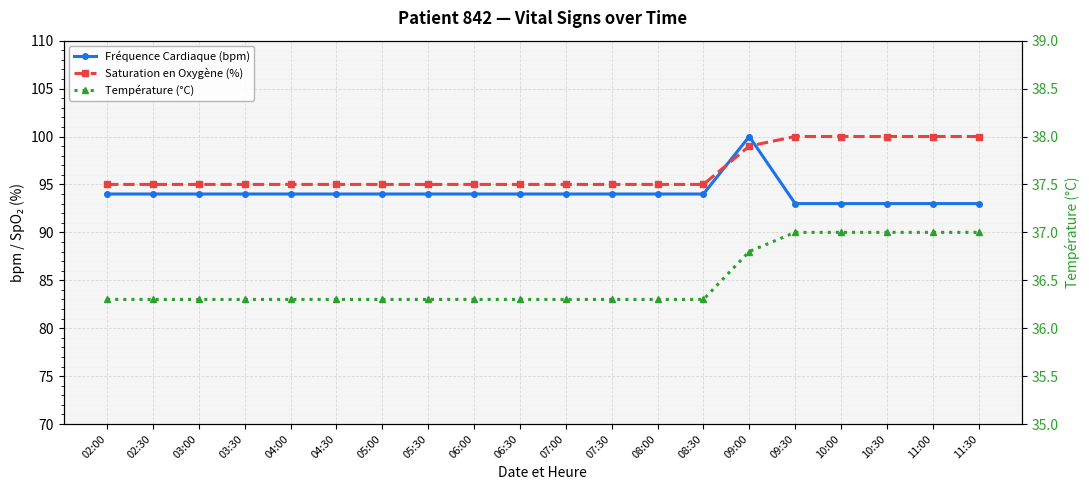

Which series has the widest spread of values?

Fréquence Cardiaque (bpm)